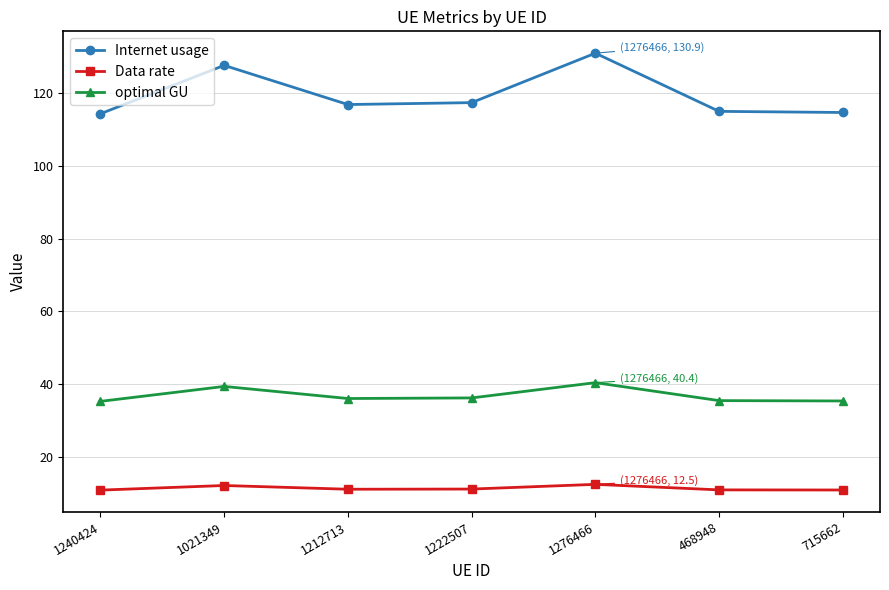

The value of optimal GU at 1240424 is 35.3. True or false?

True